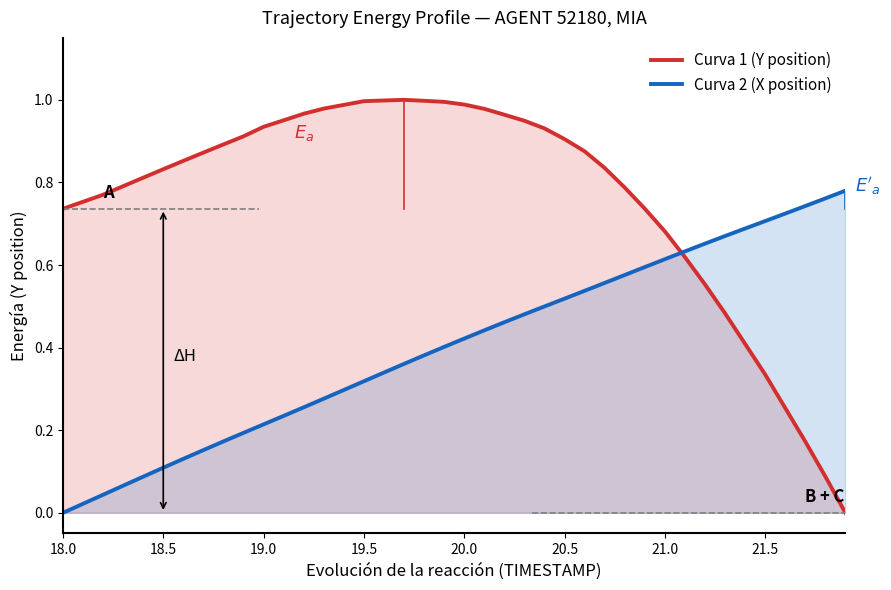

After their last crossing, which series has the higher values: Curva 1 (Y position) or Curva 2 (X position)?

Curva 2 (X position)